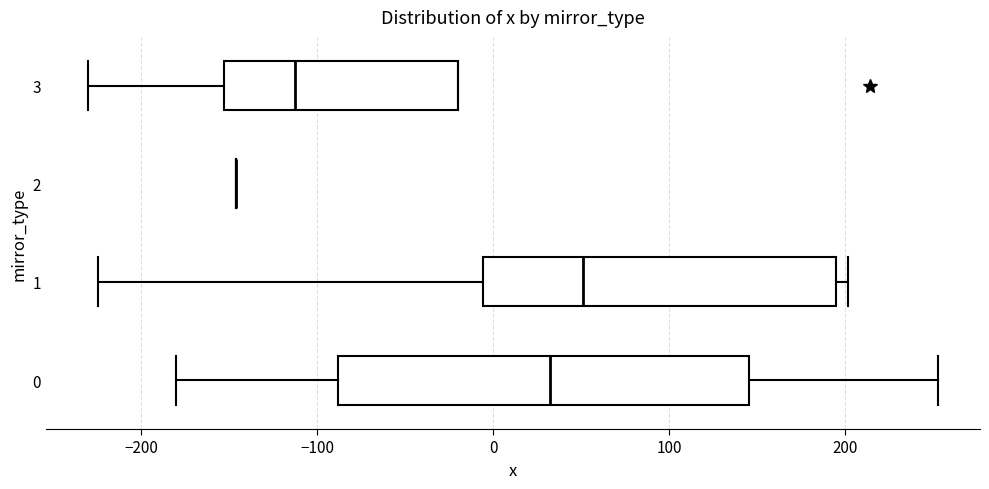

Where is the right edge of the box at y = 3 on the x-axis? The values are not printed on the chart, so give them approximately, as read against the axis.

-20